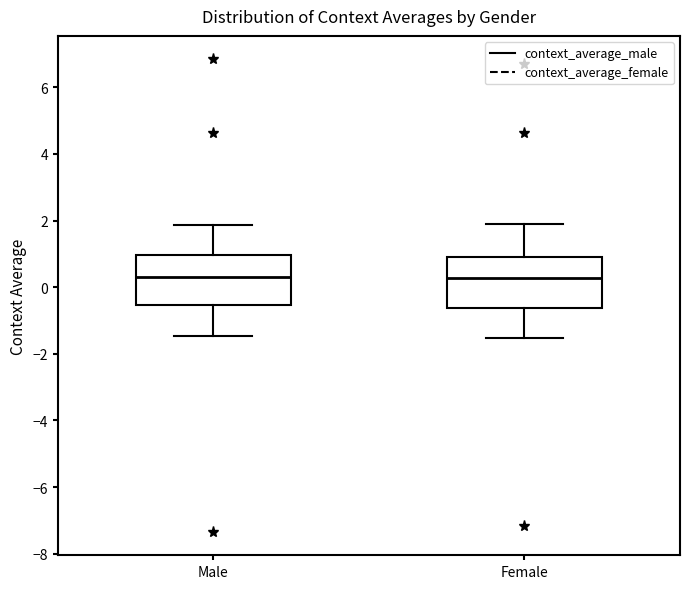

Reading left to right, read every box against the y-axis: the position of its median line, the range the box covers, and the ends of its whiskers. The values are not printed on the chart, so give them approximately, as read against the axis.

Male: median 0.4, box -0.6 to 1.0, whiskers -1.4 to 1.8
Female: median 0.2, box -0.6 to 1.0, whiskers -1.6 to 2.0